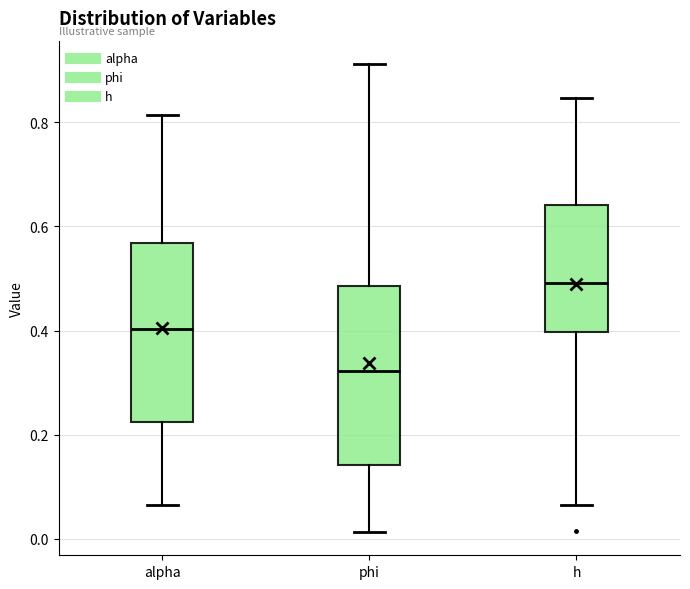

Reading left to right, read every box against the y-axis: the position of its median line, the range the box covers, and the ends of its whiskers. The values are not printed on the chart, so give them approximately, as read against the axis.

alpha: median 0.40, box 0.22 to 0.56, whiskers 0.06 to 0.82
phi: median 0.32, box 0.14 to 0.48, whiskers 0.02 to 0.92
h: median 0.50, box 0.40 to 0.64, whiskers 0.06 to 0.84